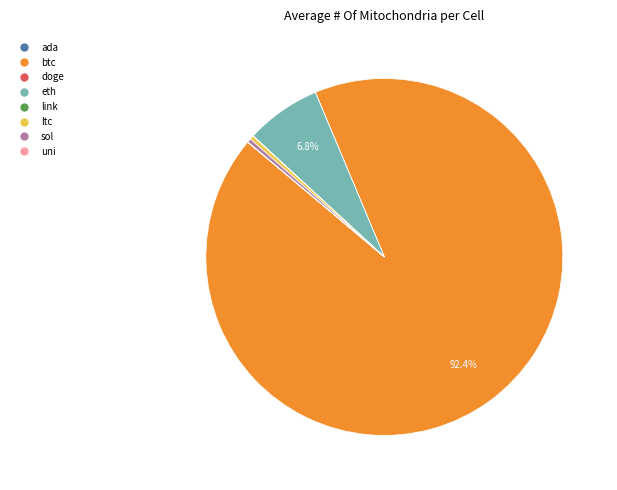

Does any single category account for the majority?

Yes